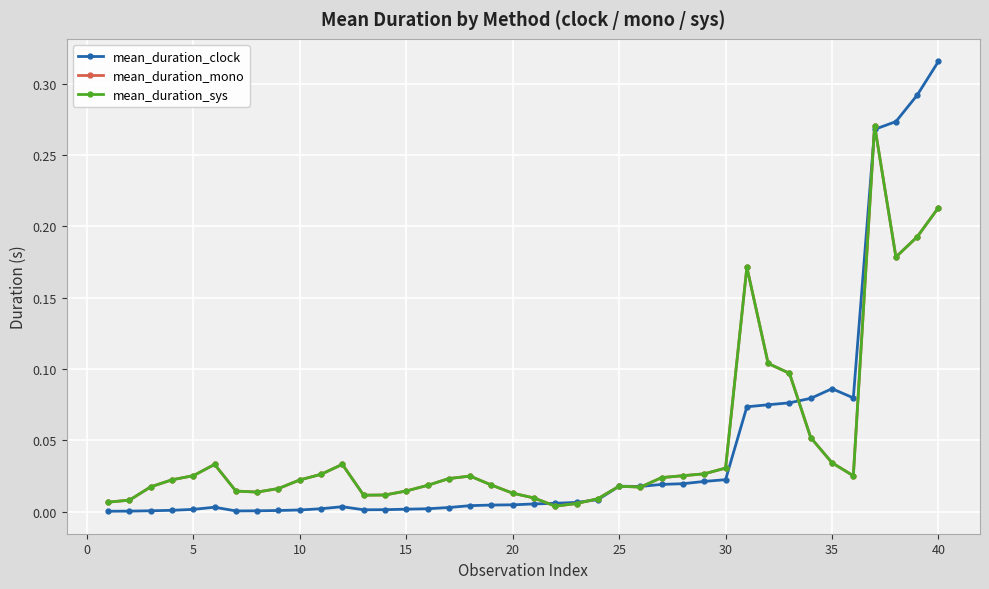

True or false: mean_duration_clock has more than 1 points higher than both neighbors.

True